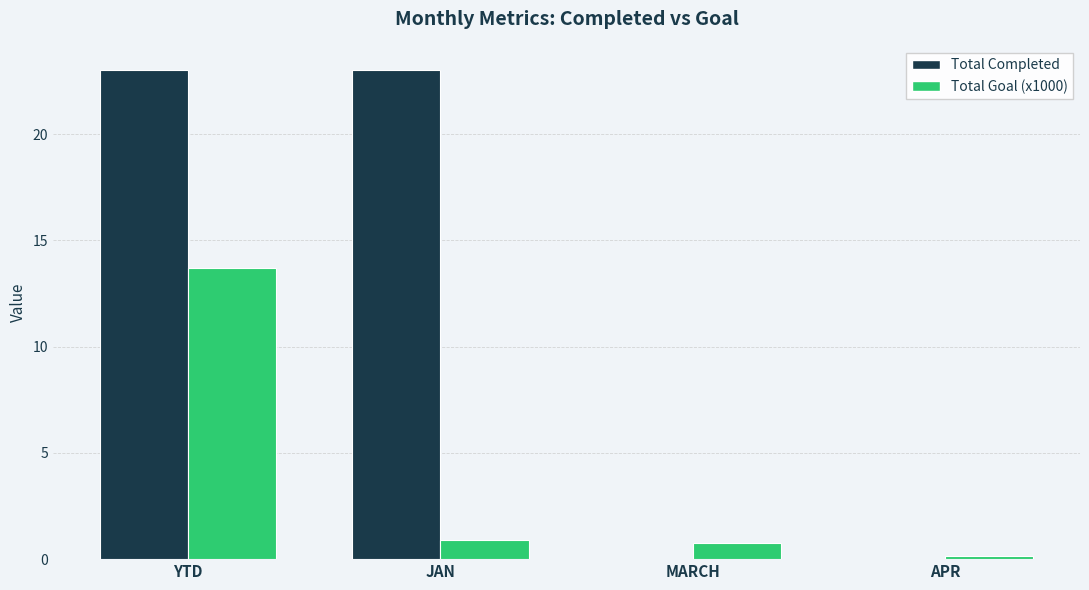

Which series changed the most between JAN and MARCH?

Total Completed